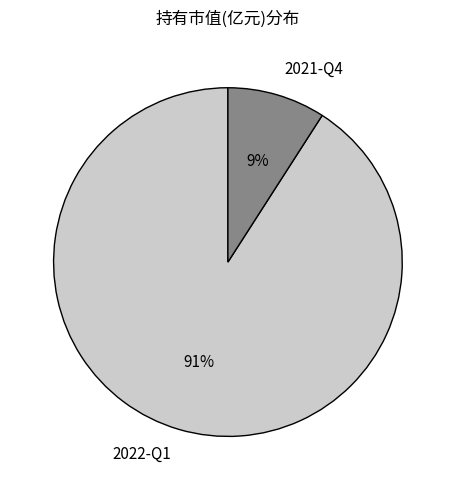

Count the number of slices in the pie.

2